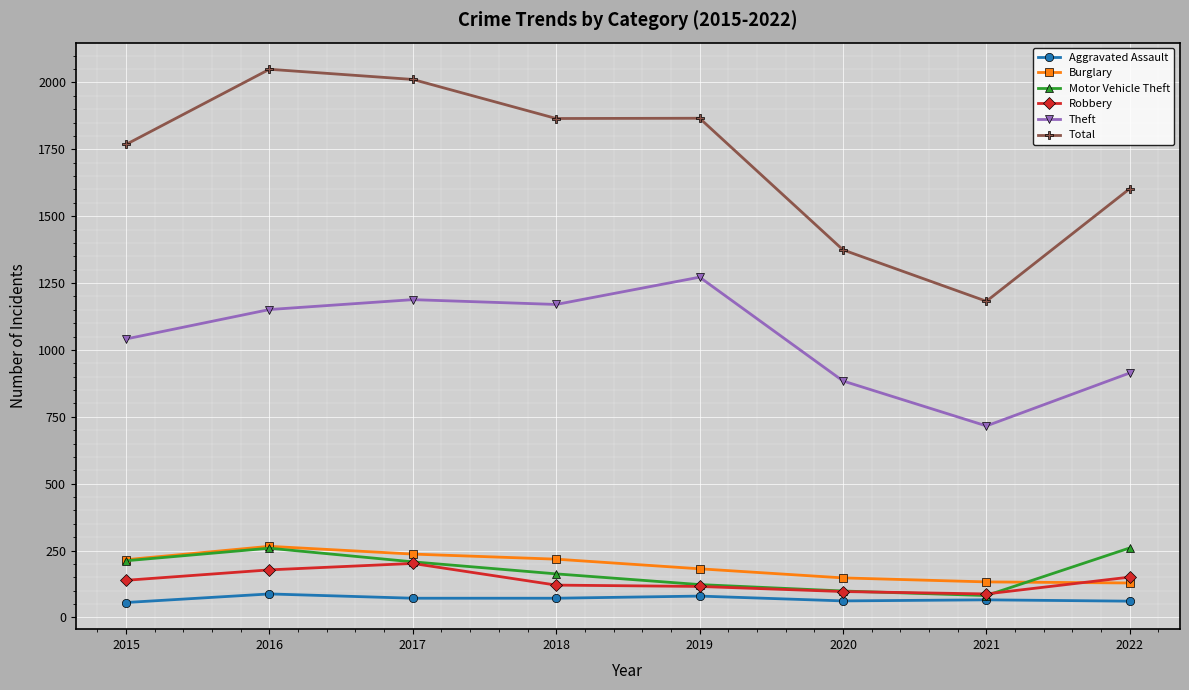

True or false: Motor Vehicle Theft has more than 0 interior local peaks.

True